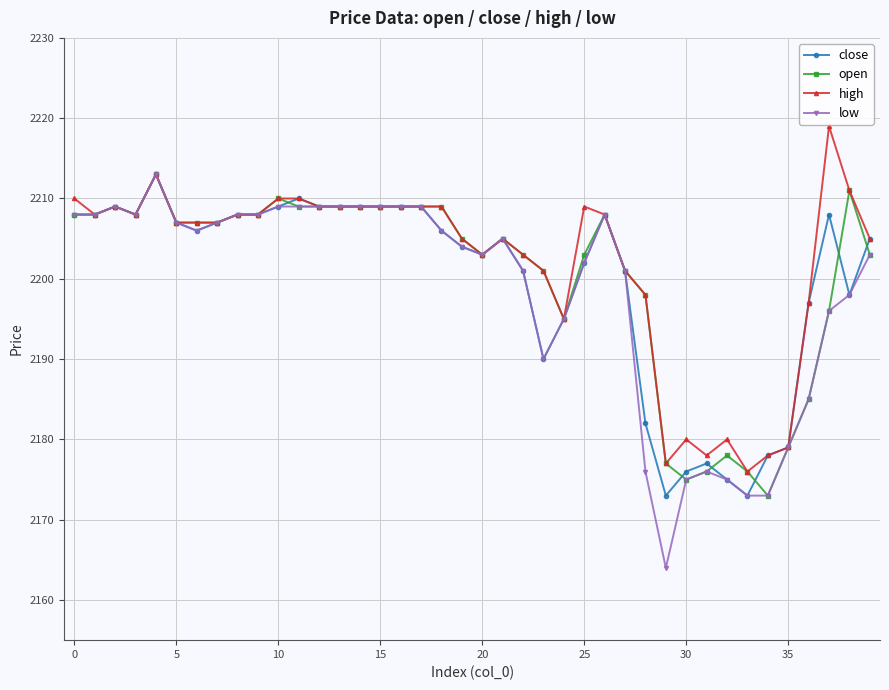

True or false: close has more than 1 points higher than both neighbors.

True